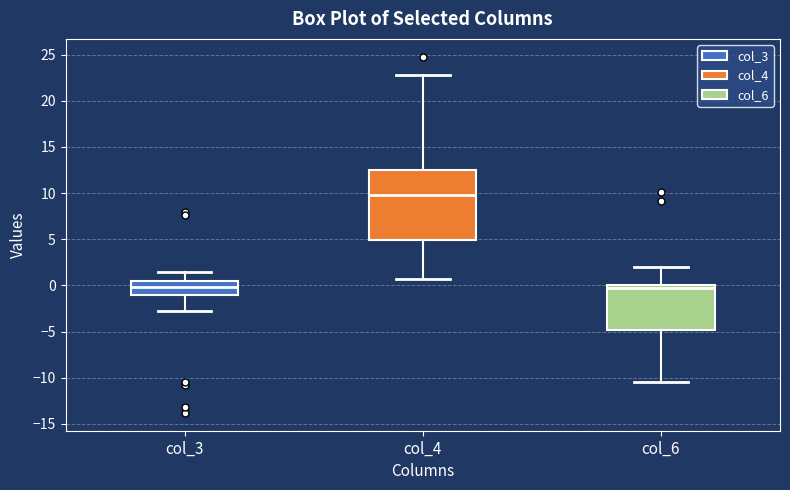

Where does the median line of the box for col_3 sit on the y-axis? The values are not printed on the chart, so give them approximately, as read against the axis.

0.0